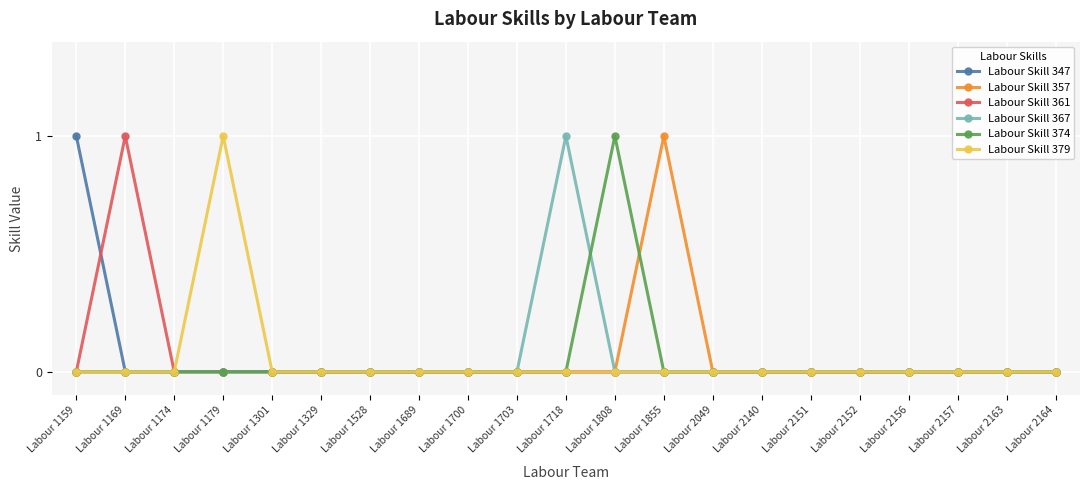

What is the greatest value displayed?

1